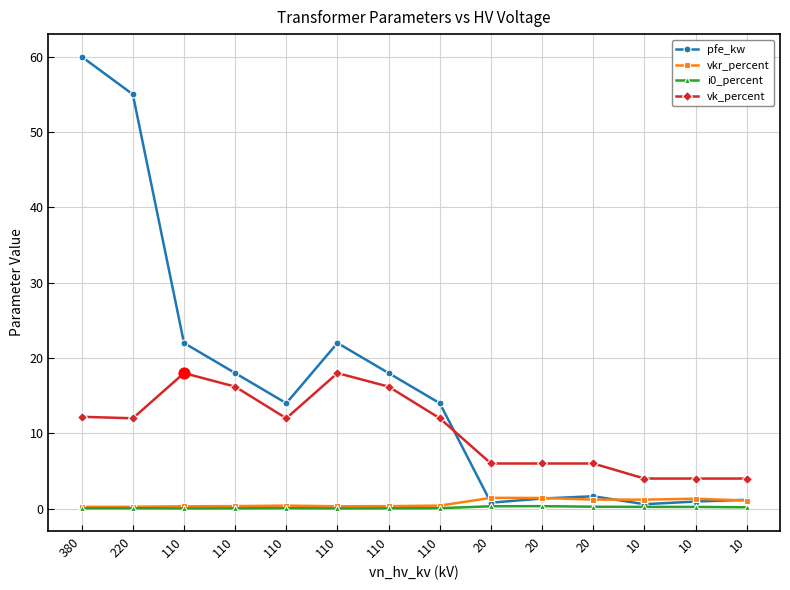

How many lines are shown in the chart?

4